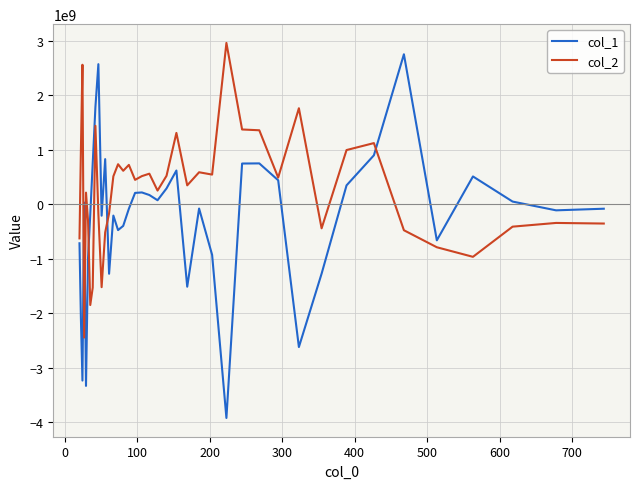

What is the highest value of the col_1 series?

2748360320.0